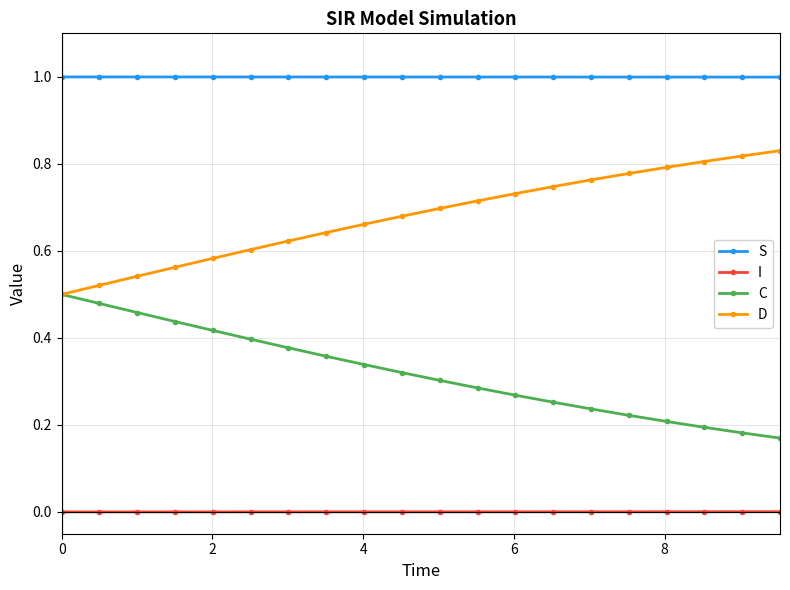

Is this an area chart (filled region under the line)?

No